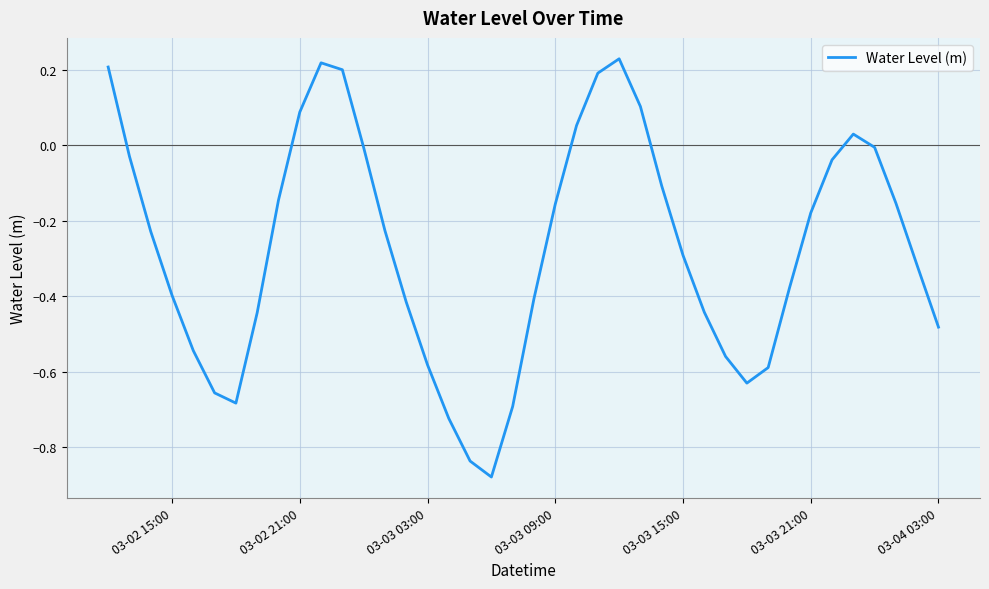

What is the difference between the maximum and minimum values?

1.1